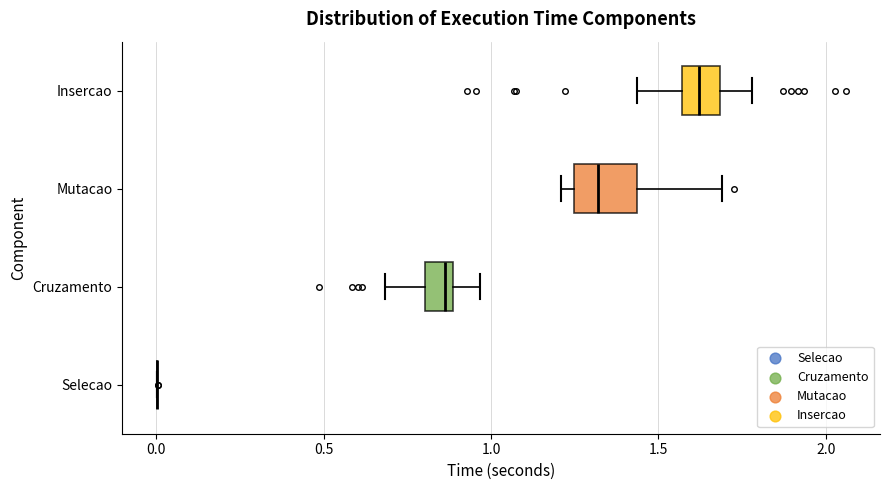

Reading bottom to top, read every box against the x-axis: the position of its median line, the range the box covers, and the ends of its whiskers. The values are not printed on the chart, so give them approximately, as read against the axis.

Selecao: box collapsed to a line at 0.00, whiskers 0.00 to 0.00
Cruzamento: median 0.85, box 0.80 to 0.90, whiskers 0.70 to 0.95
Mutacao: median 1.30, box 1.25 to 1.45, whiskers 1.20 to 1.70
Insercao: median 1.60, box 1.55 to 1.70, whiskers 1.45 to 1.80